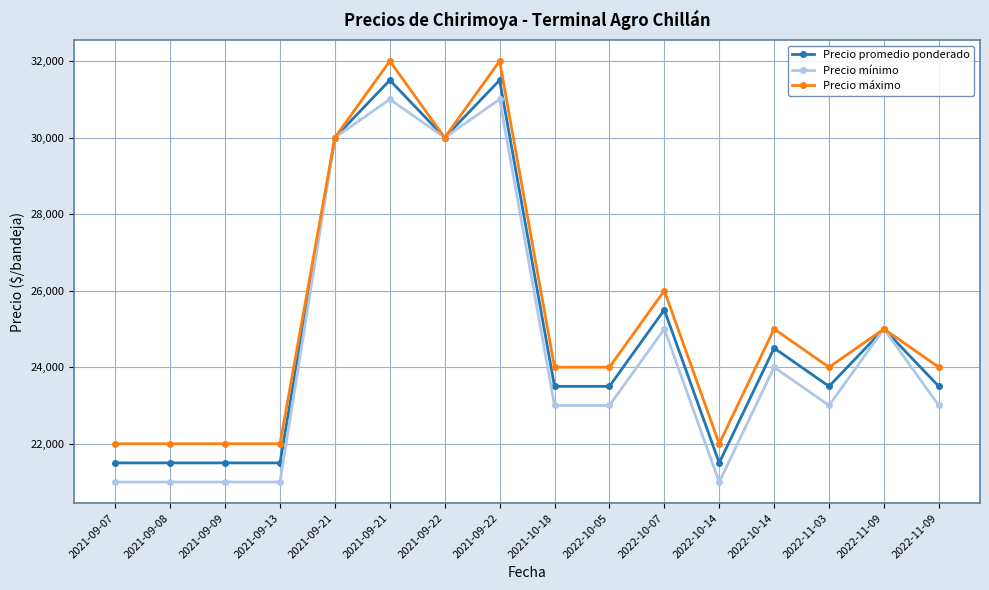

The Precio promedio ponderado series shows 38601 at 2022-10-07. True or false?

False